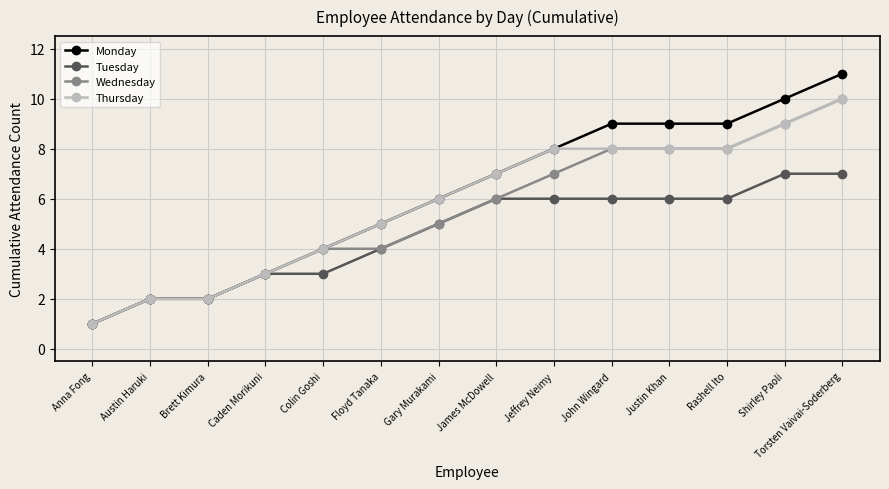

Is it true that Wednesday equals 8 at Justin Khan?

True